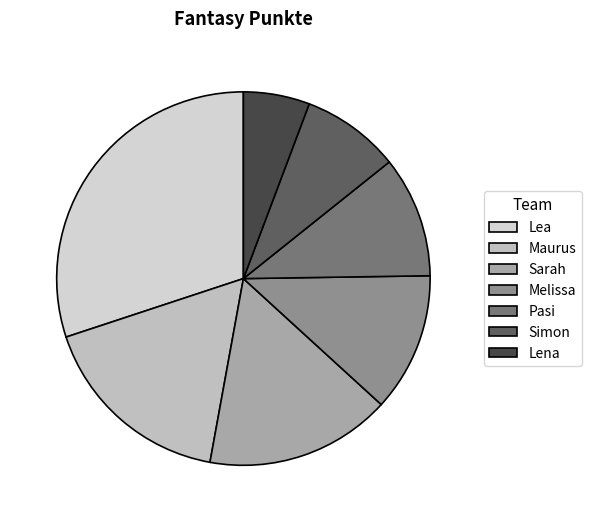

Does any single category account for the majority?

No